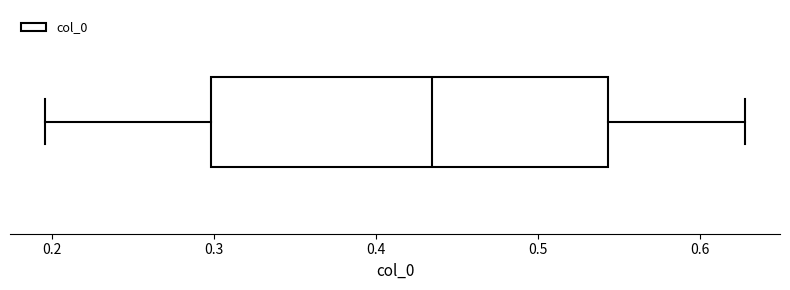

Where does the right whisker of the box end on the x-axis? The values are not printed on the chart, so give them approximately, as read against the axis.

0.63